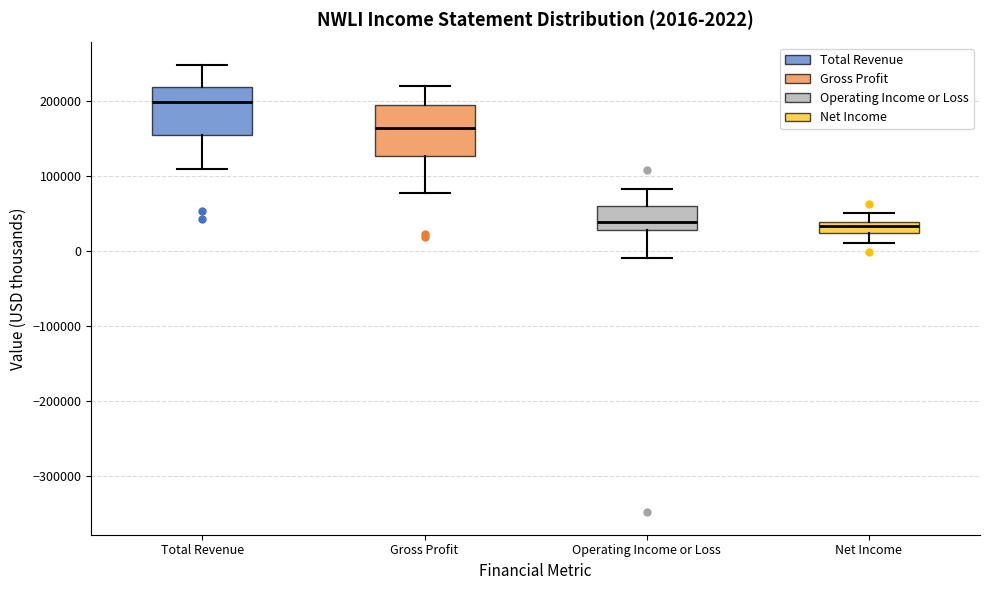

Which box's median line is the highest?

Total Revenue